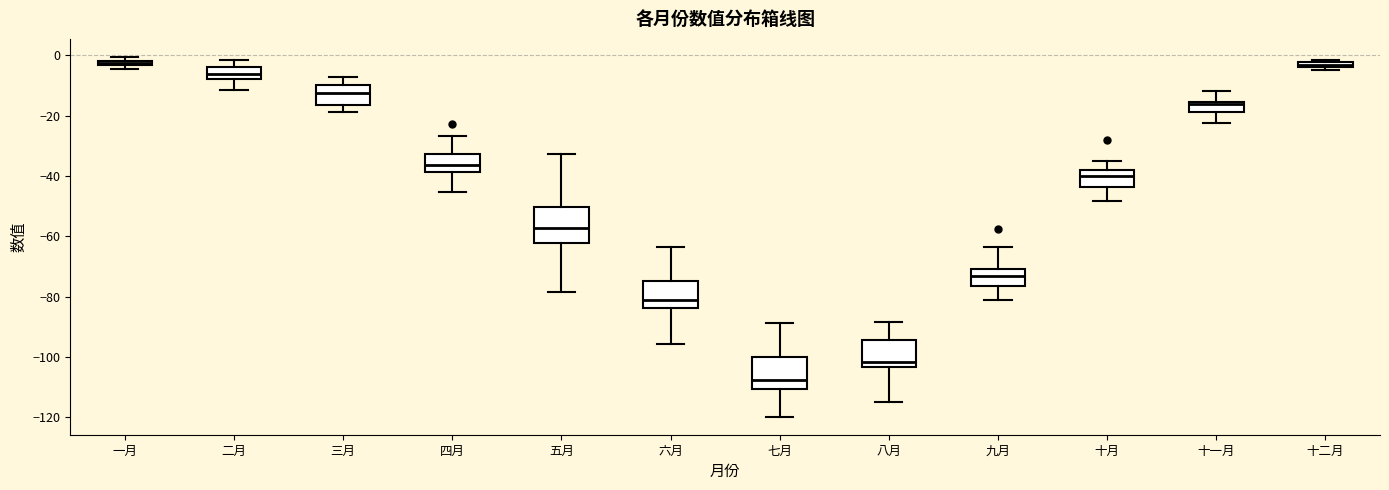

Where is the lower edge of the box for 九月 on the y-axis? The values are not printed on the chart, so give them approximately, as read against the axis.

-76